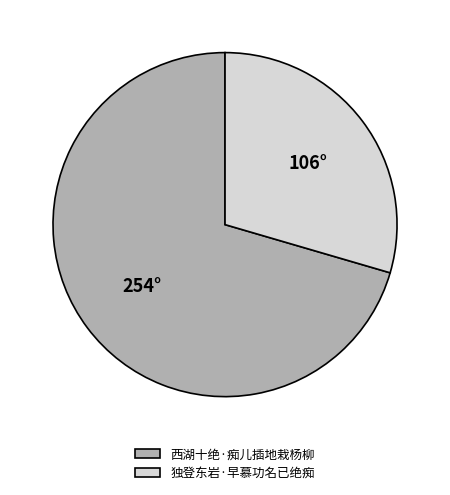

Is the sum of 独登东岩·早慕功名已绝痴 and 西湖十绝·痴儿插地栽杨柳 greater than half?

Yes